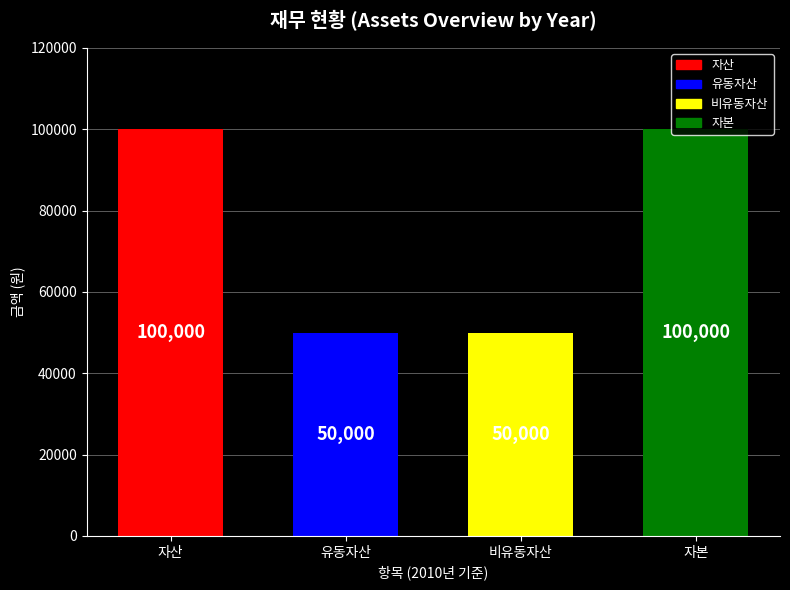

What is the difference between the maximum and minimum values?

50000